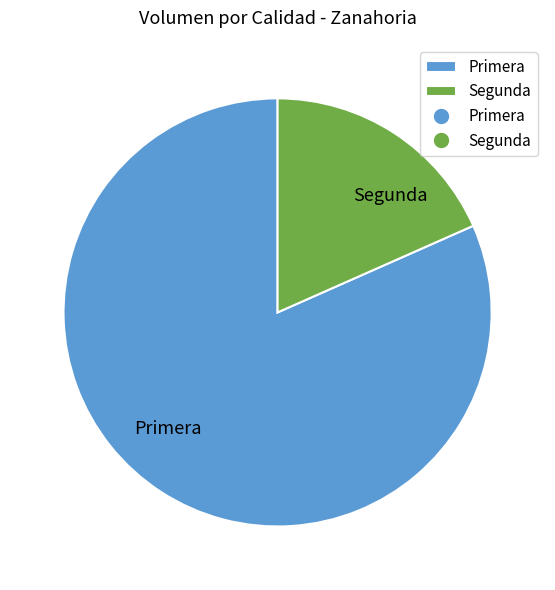

Is there a majority slice in this chart?

Yes